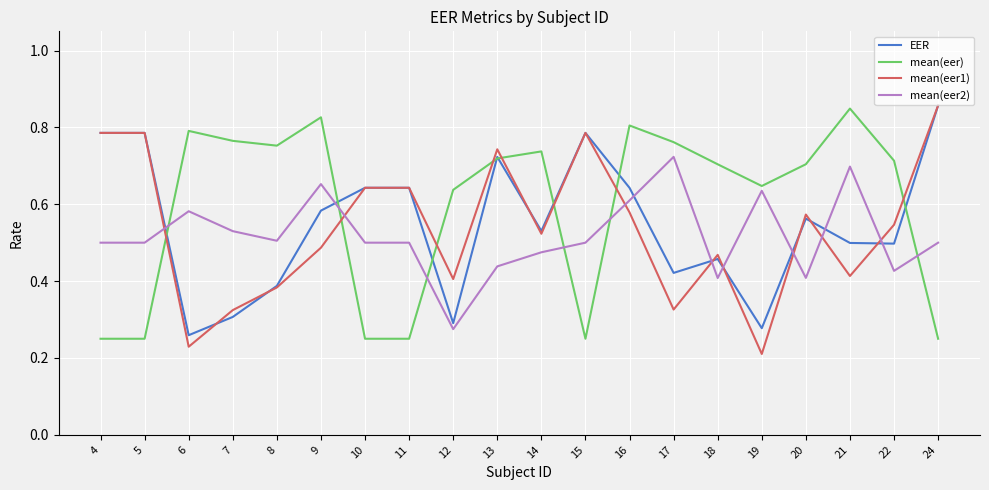

At which label does EER reach its peak?

24